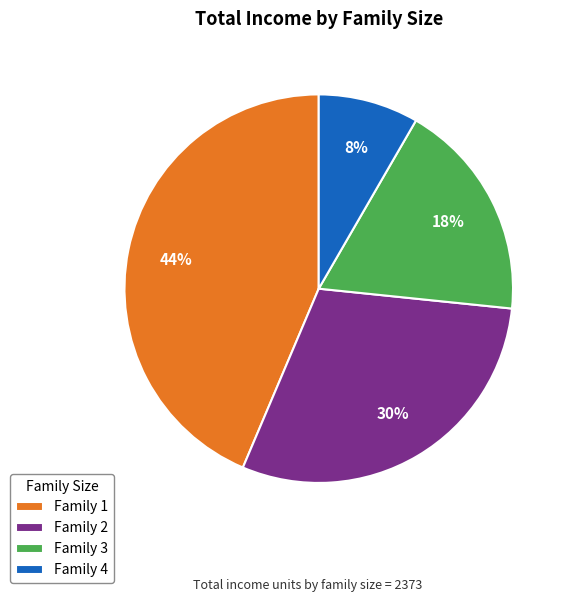

To the nearest percent, what portion does Family 2 represent?

30%